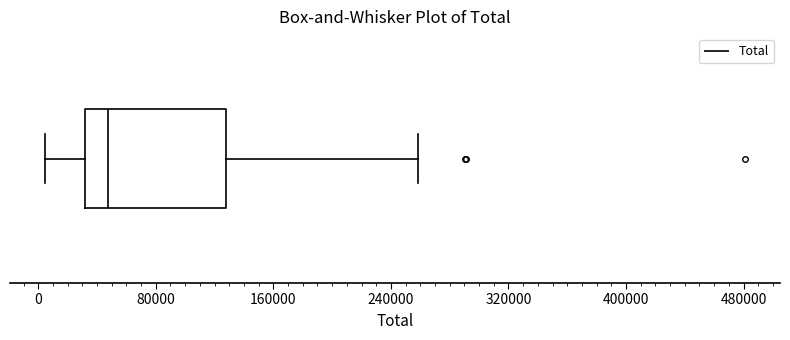

Transcribe this box plot: give where the median line is, the range the box spans, and where the two whiskers end, as read against the x-axis. The values are not printed on the chart, so give them approximately, as read against the axis.

median 50000, box 30000 to 130000, whiskers 0 to 260000